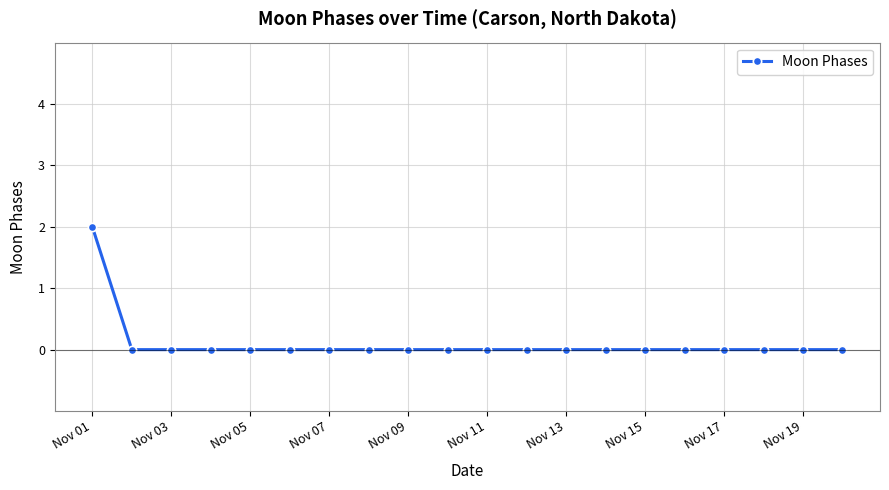

Is this an area chart (filled region under the line)?

No